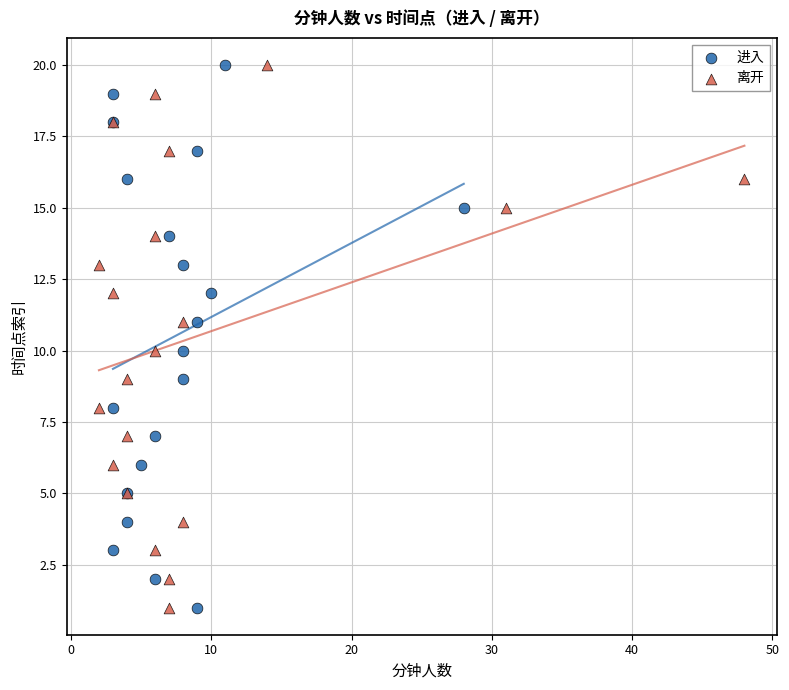

What are all the series names shown in the legend?

进入, 离开